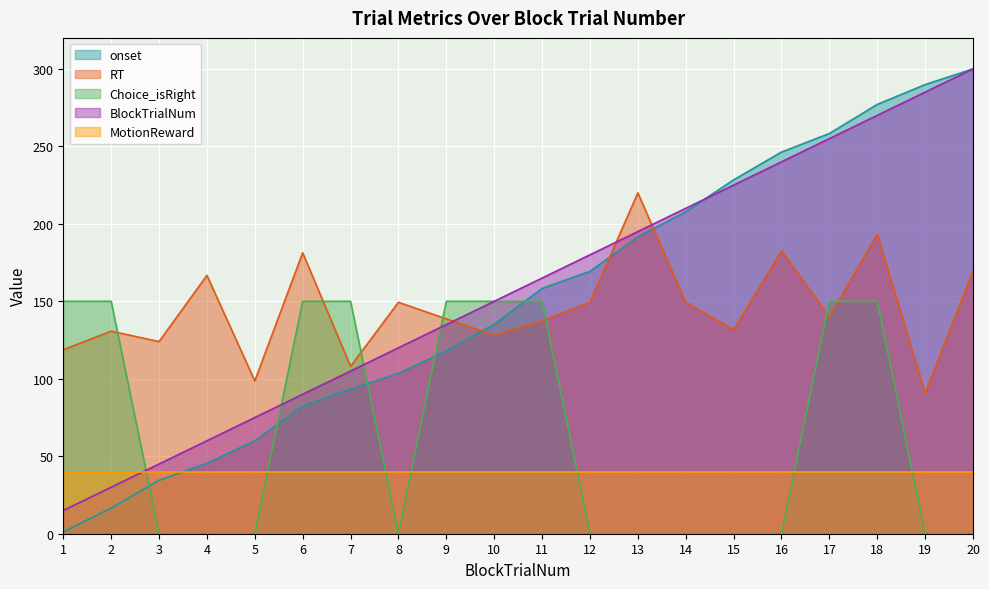

What is the difference between the highest and lowest values at 5?

98.6